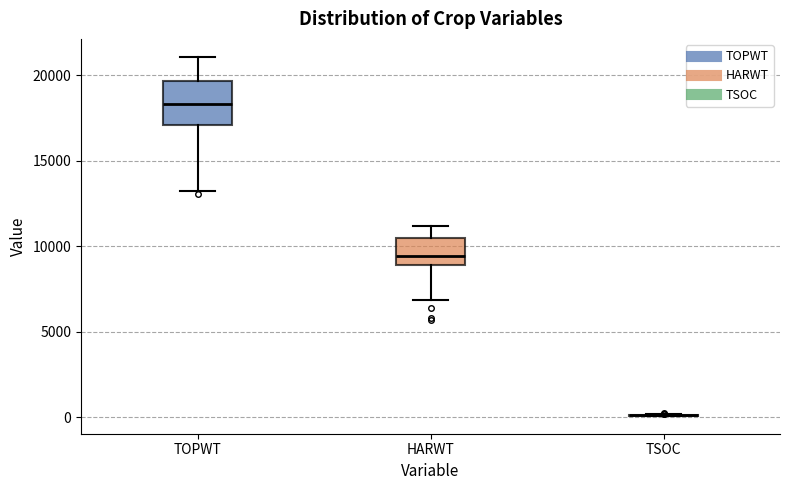

Comparing the boxes themselves (not the whiskers), which one is the tallest?

TOPWT